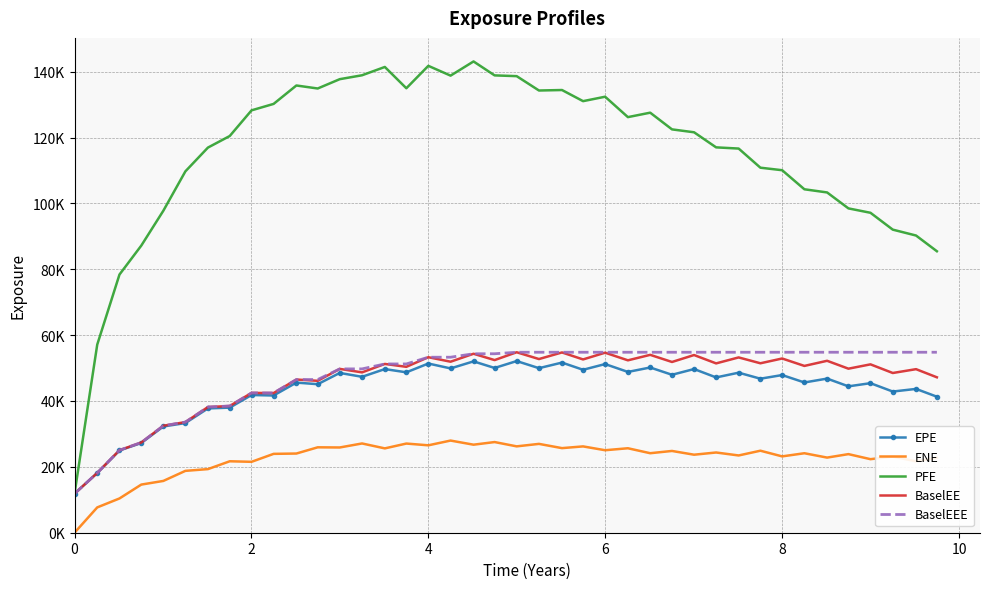

List the series in order of their peak value, highest first.

PFE, BaselEE, BaselEEE, EPE, ENE